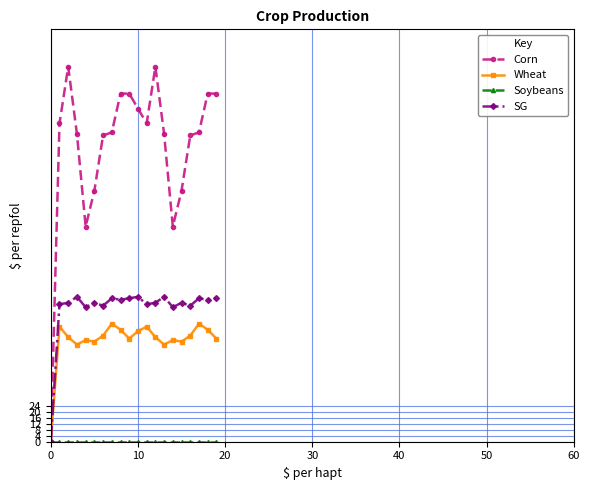

What is the sum of all SG values?

1783